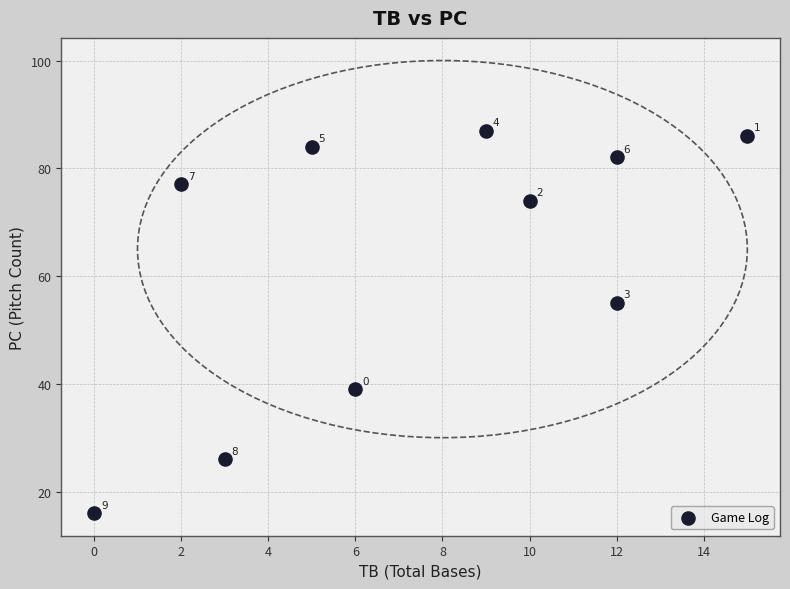

What is the range of X values (max minus min)?

15